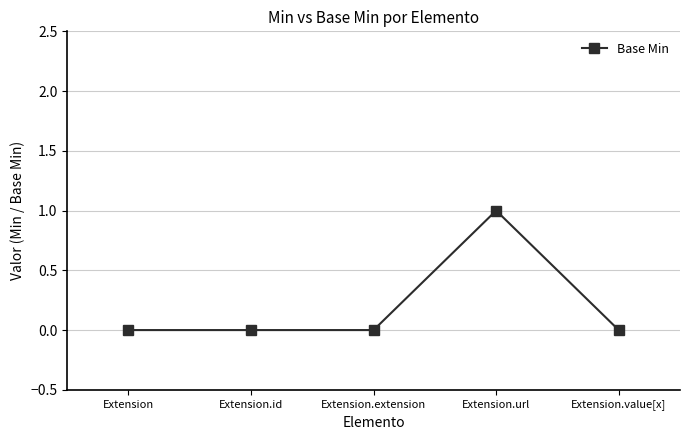

What is the value of the 4th point from the left?

1